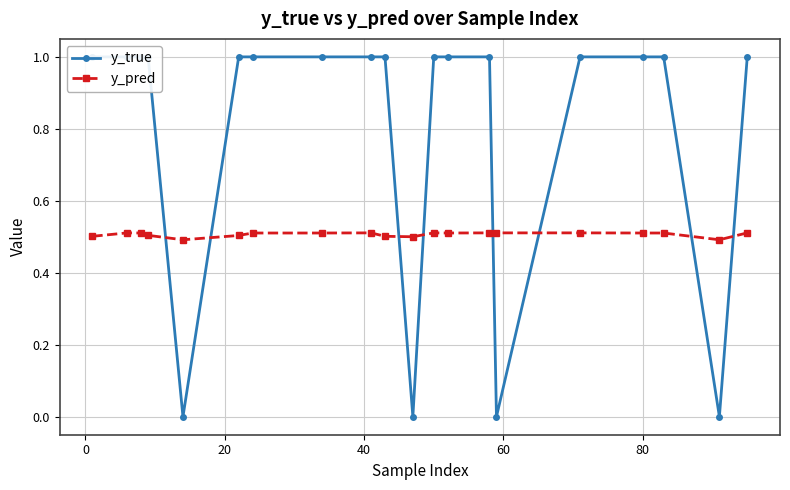

What is the value of the y_true point at the 20th from the left?

1.0